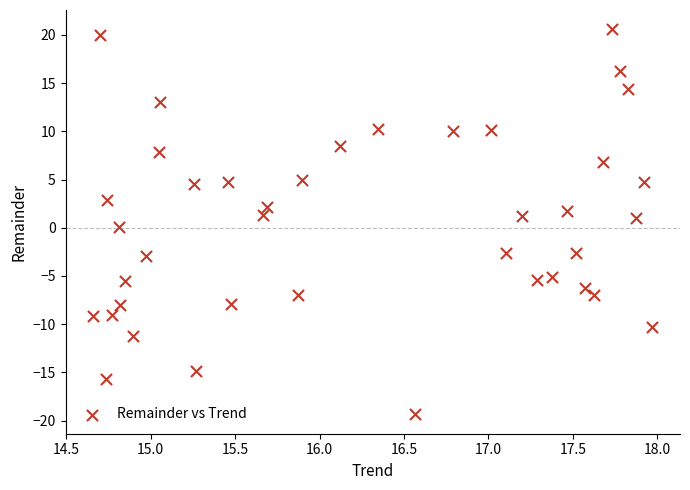

What is the range of X values (max minus min)?

3.3